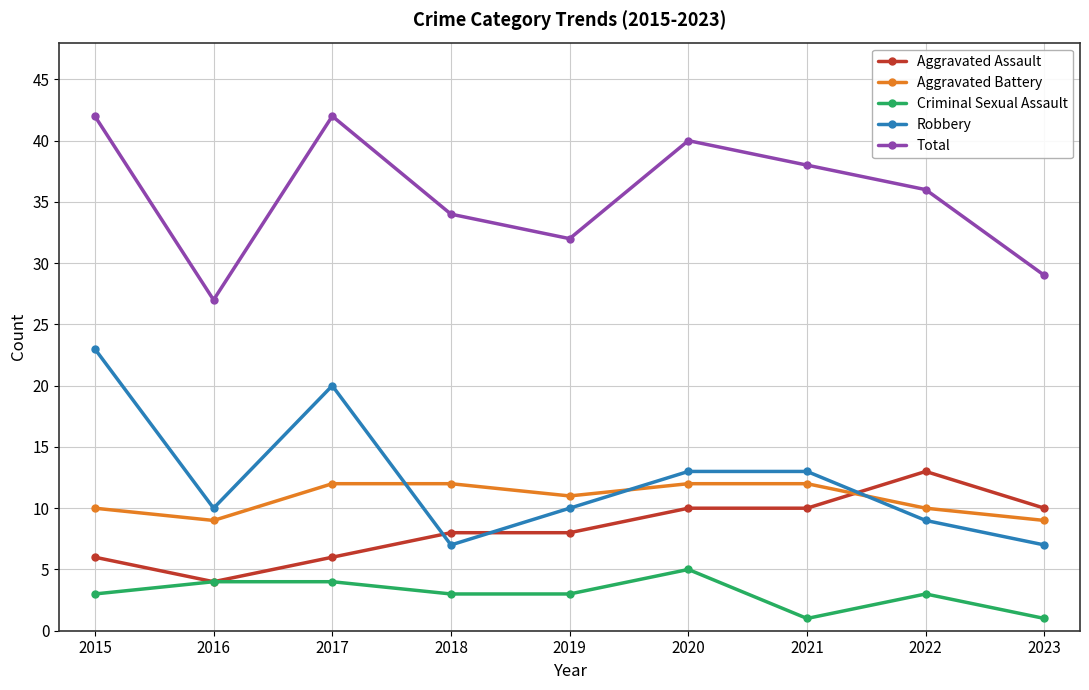

What is the difference between the highest and lowest values at 2017?

38